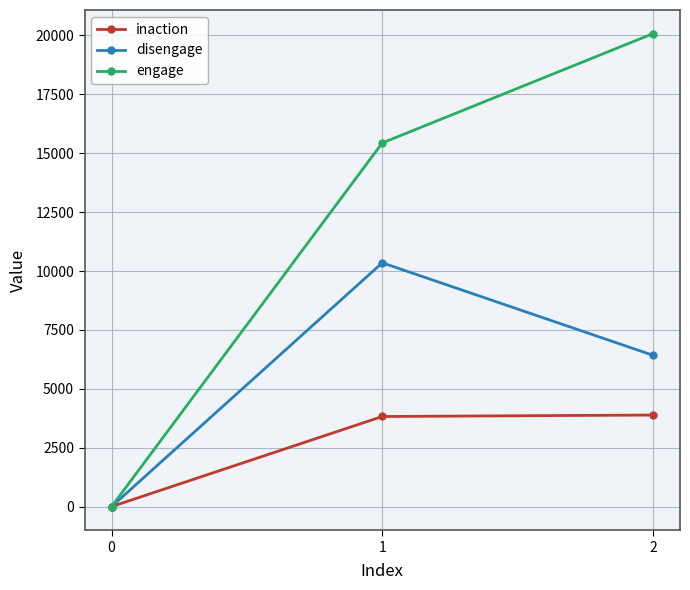

Which series has the widest spread of values?

engage